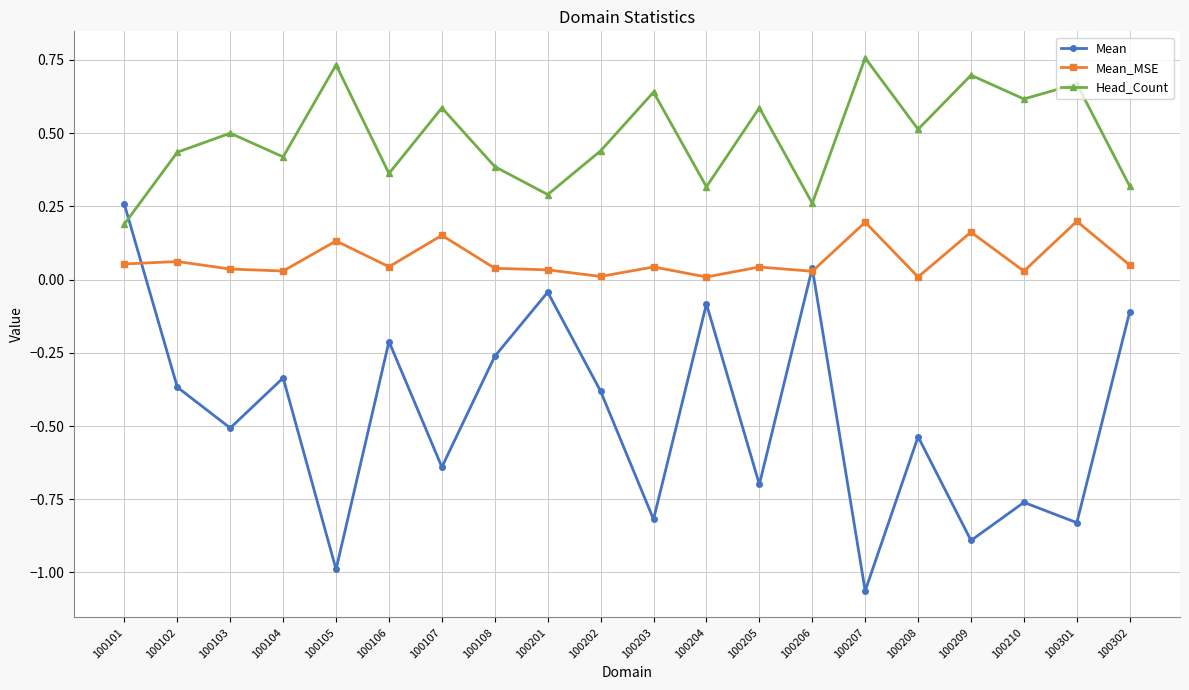

Where do Mean and Head_Count first cross each other?

100101 and 100102